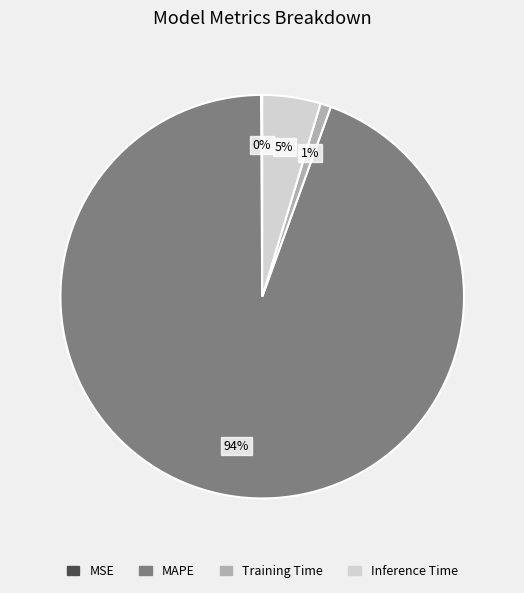

Which has a higher value, MAPE or Training Time?

MAPE